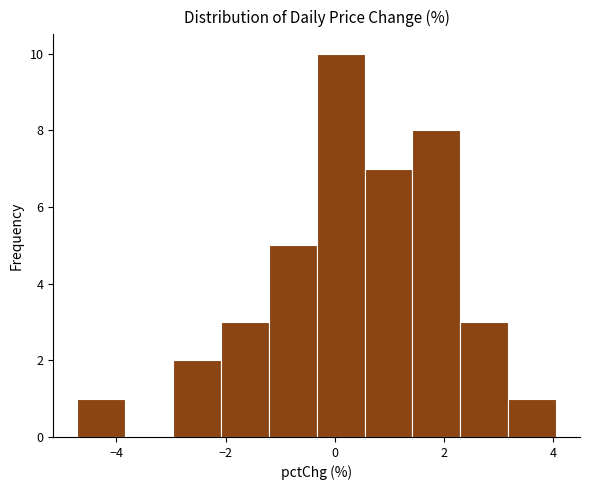

Over which range of the x-axis is the bar tallest?

-0.4 to 0.6